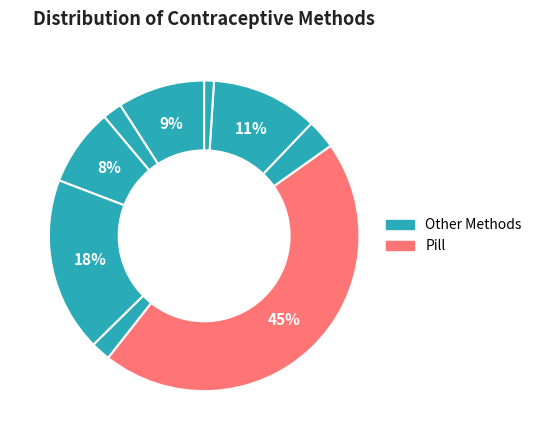

How many segments does this pie chart have?

9